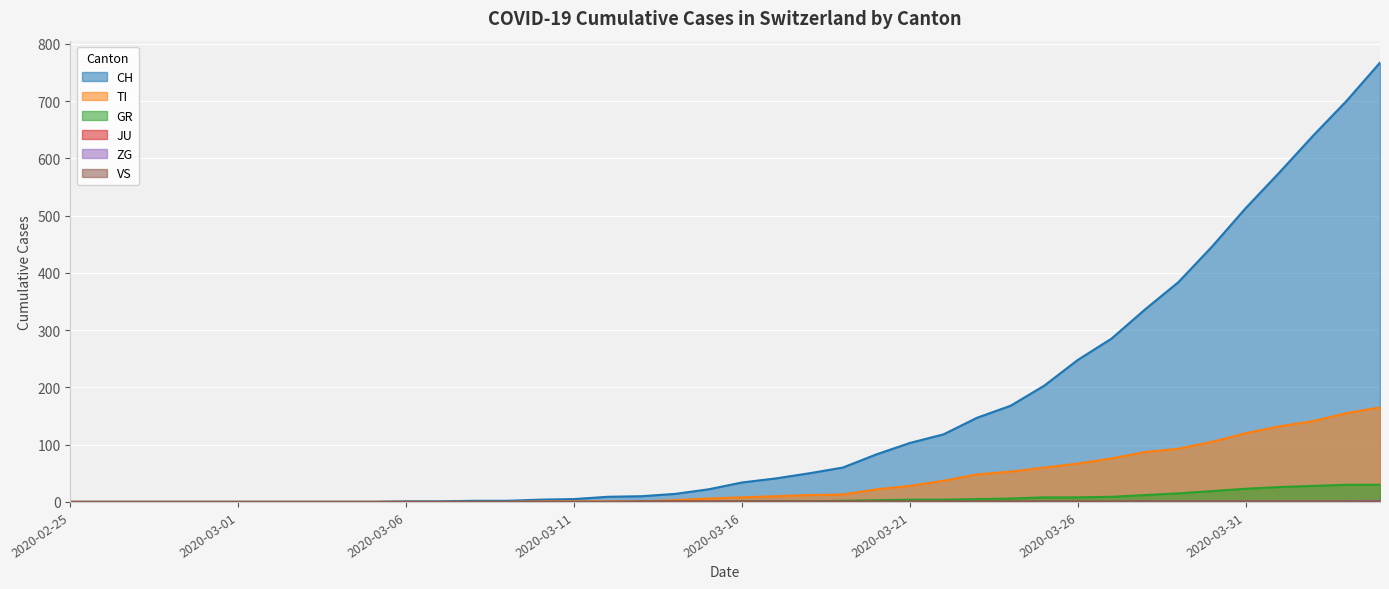

What is the average value of the CH series?

149